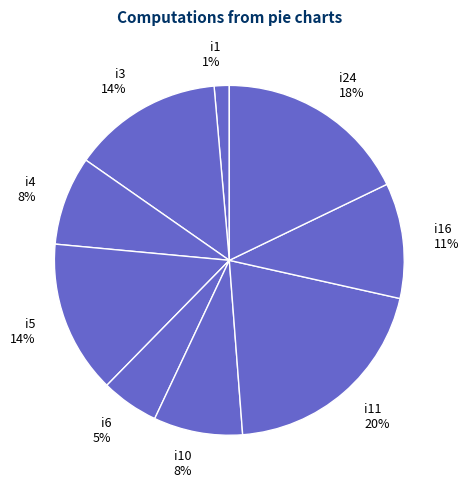

What is the ratio of the value at i10 to the value at i5?

0.6